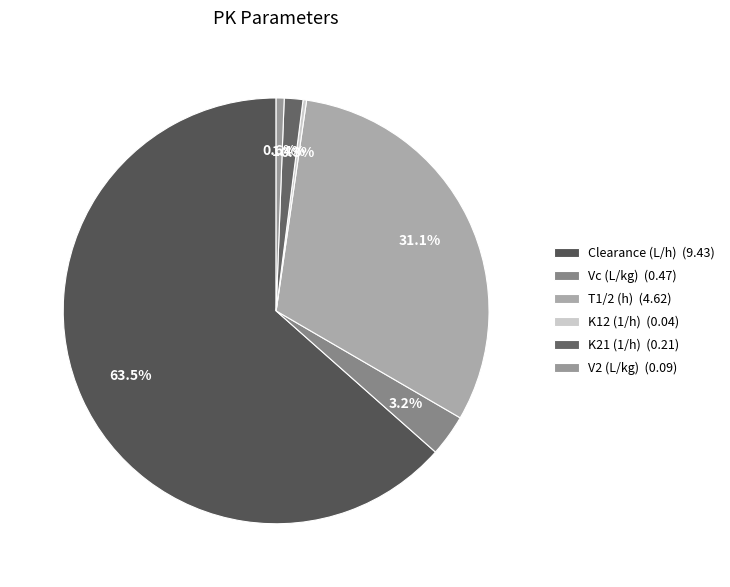

Is the sum of Clearance (L/h) and Vc (L/kg) greater than half?

Yes